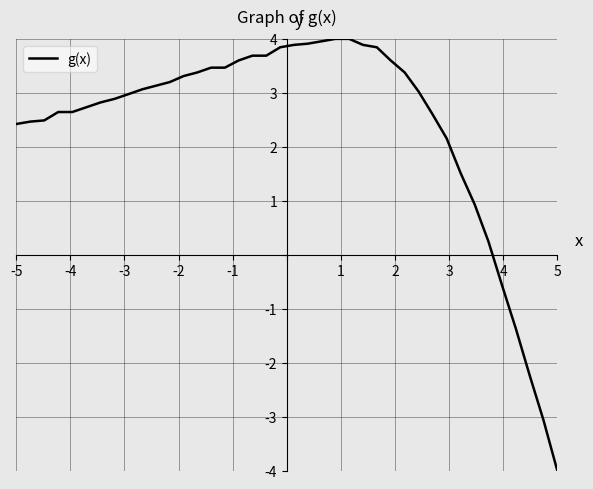

Reading left to right, list all the values displayed in this chart.

2.4	2.5	2.5	2.6	2.6	2.7	2.8	2.9	3.0	3.1	3.1	3.2	3.3	3.4	3.5	3.5	3.6	3.7	3.7	3.8	3.9	3.9	4.0	4.0	4.0	3.9	3.8	3.6	3.4	3.0	2.6	2.2	1.5	0.9	0.2	-0.6	-1.4	-2.2	-3.1	-4.0